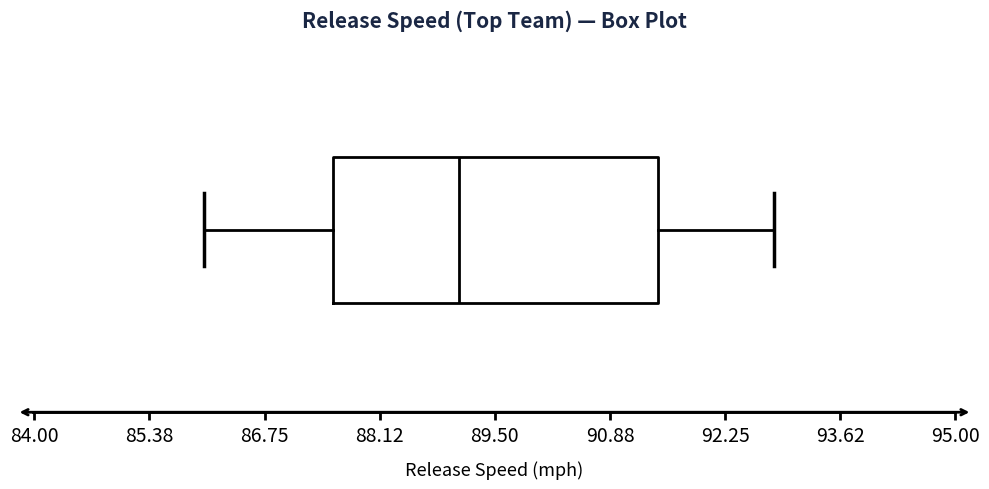

Read this box plot against the x-axis: the position of the median line, the range covered by the box, and the ends of both whiskers. The values are not printed on the chart, so give them approximately, as read against the axis.

median 89.0, box 87.6 to 91.4, whiskers 86.0 to 92.8